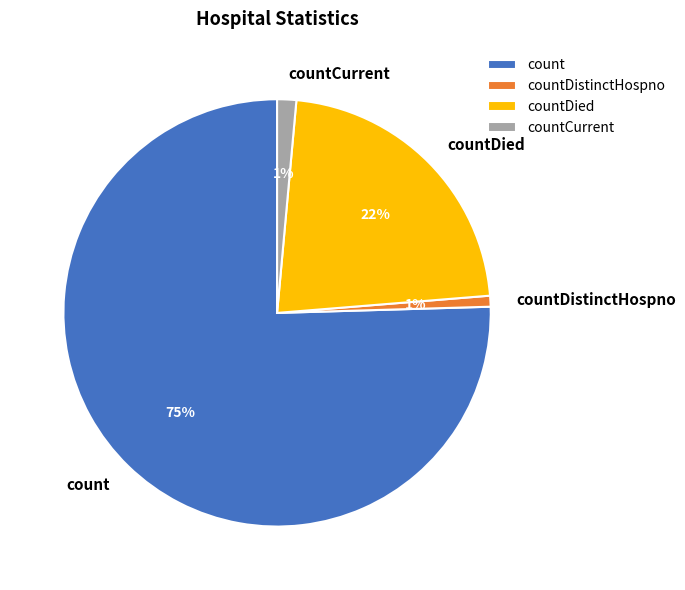

To the nearest percent, what is the combined percentage of countDied and count?

98%